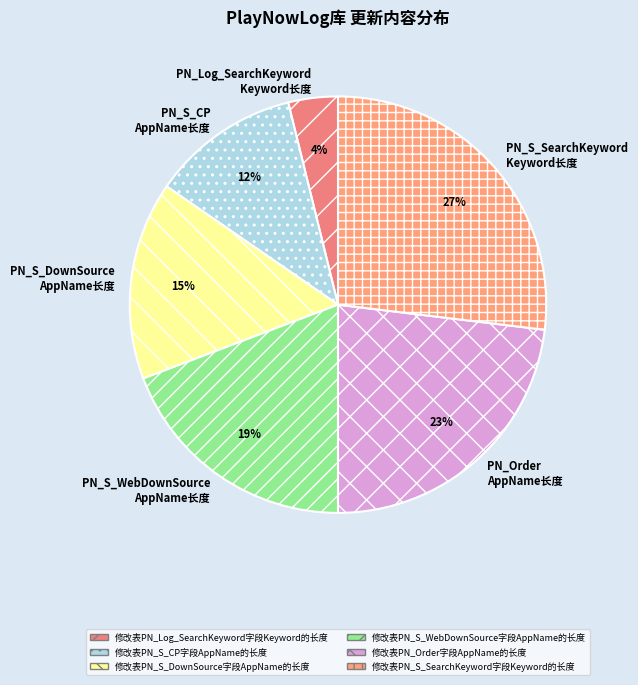

Which category has the biggest portion of the pie?

修改表PN_S_SearchKeyword字段Keyword的长度